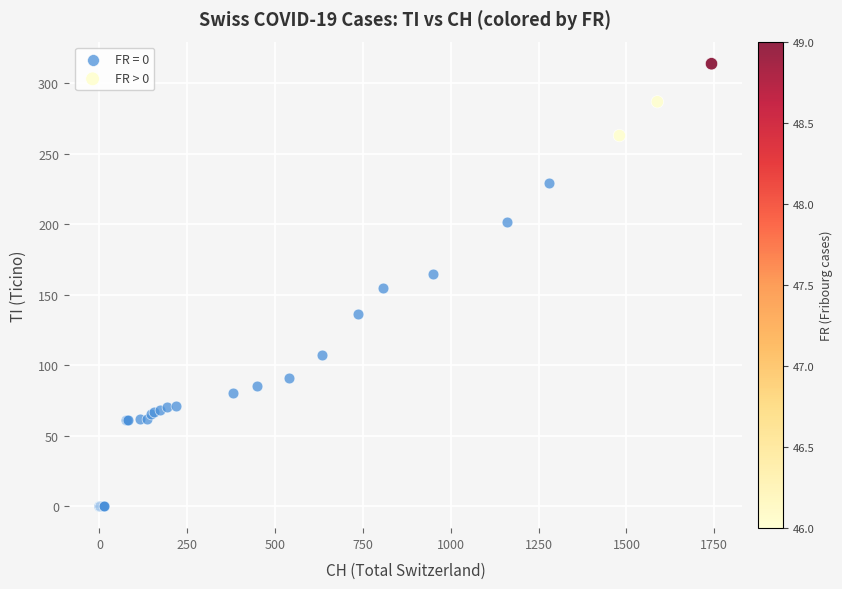

Which series reaches the maximum Y coordinate?

FR > 0